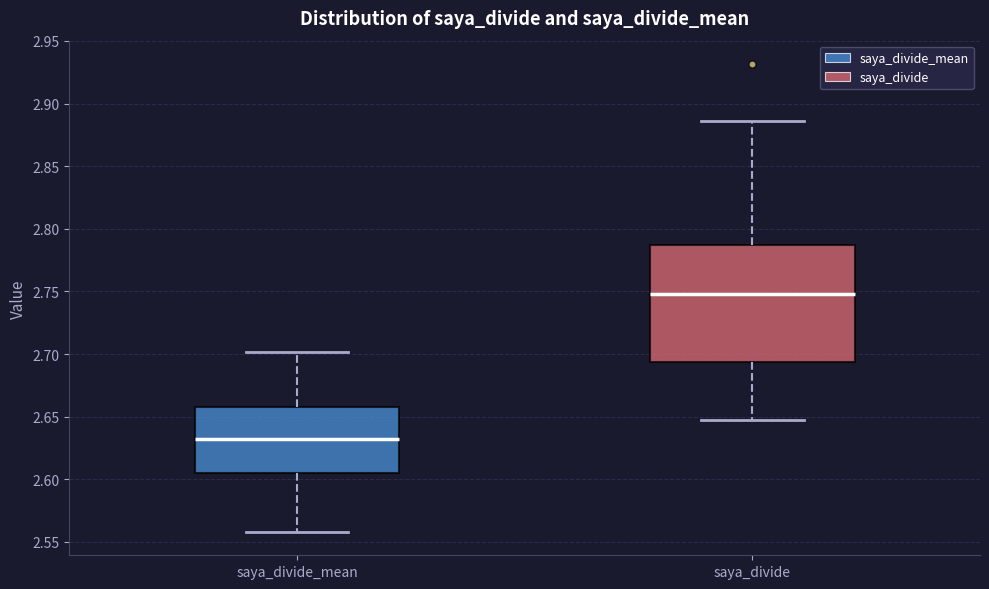

Reading left to right, transcribe this box plot: for each box, give where its median line is, the range the box spans, and where its two whiskers end, as read against the y-axis. The values are not printed on the chart, so give them approximately, as read against the axis.

saya_divide_mean: median 2.630, box 2.605 to 2.660, whiskers 2.560 to 2.700
saya_divide: median 2.750, box 2.695 to 2.785, whiskers 2.645 to 2.885